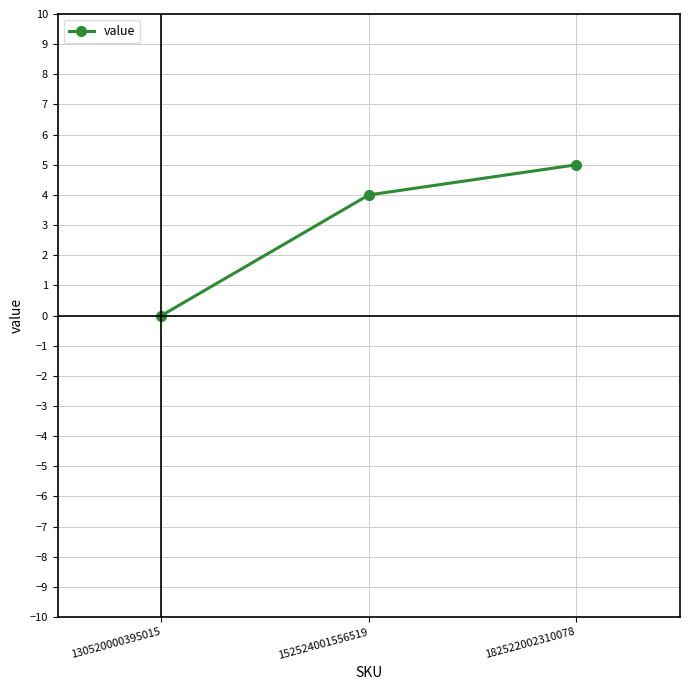

Does the chart have visible grid lines?

Yes